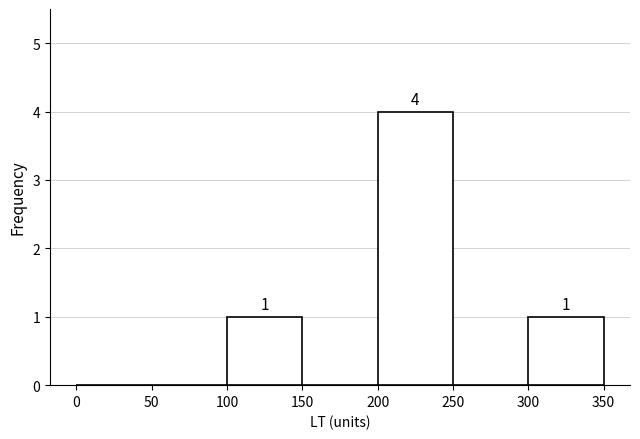

Which range on the x-axis has the tallest bar?

200 to 250